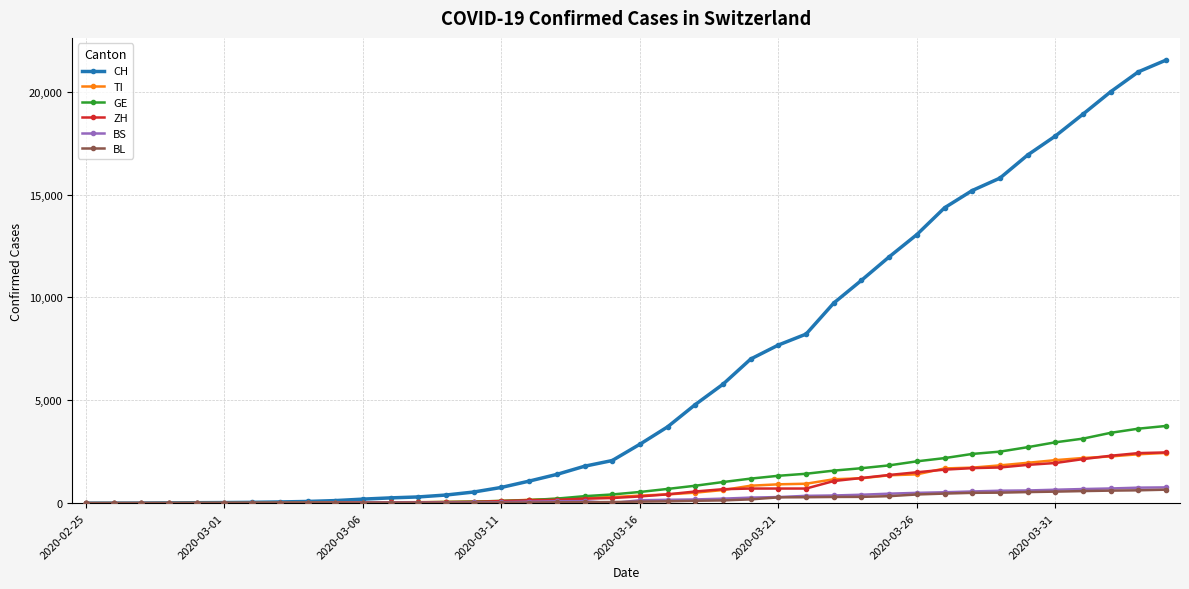

Which series has the largest range (max minus min)?

CH